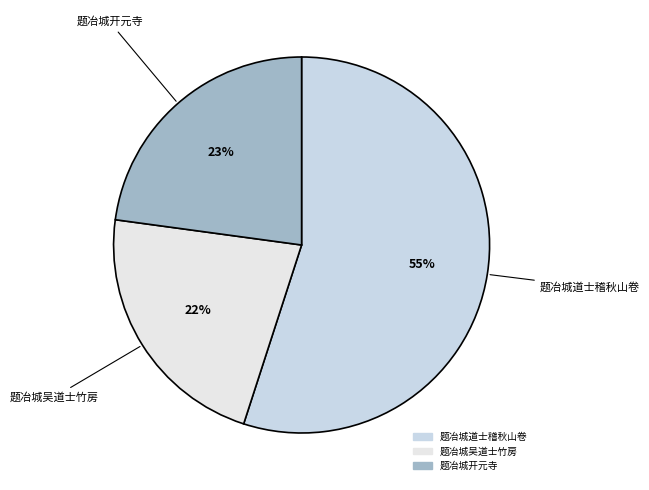

Which slice is the largest?

题冶城道士稽秋山卷